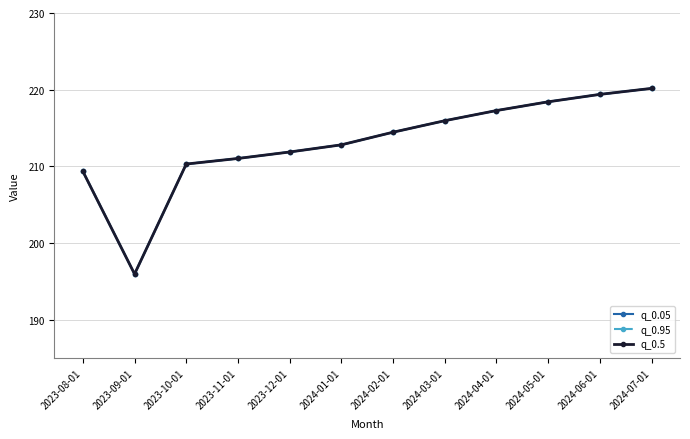

Where is q_0.5 nearest to the value 208?

2023-08-01